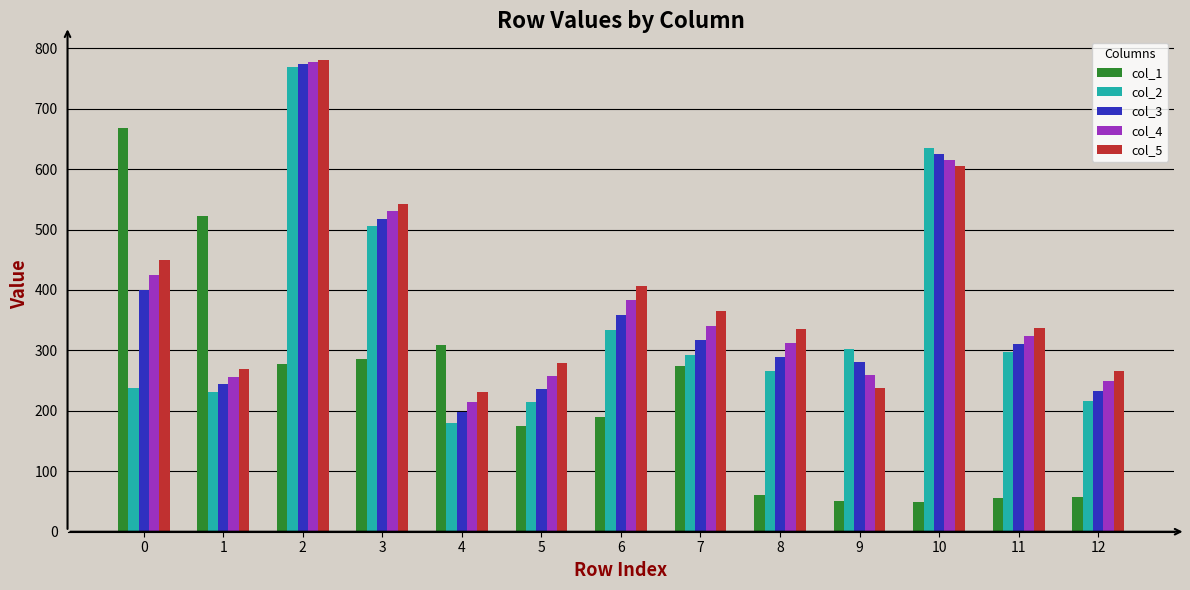

What is the spread (max minus min) of values at 12?

208.1